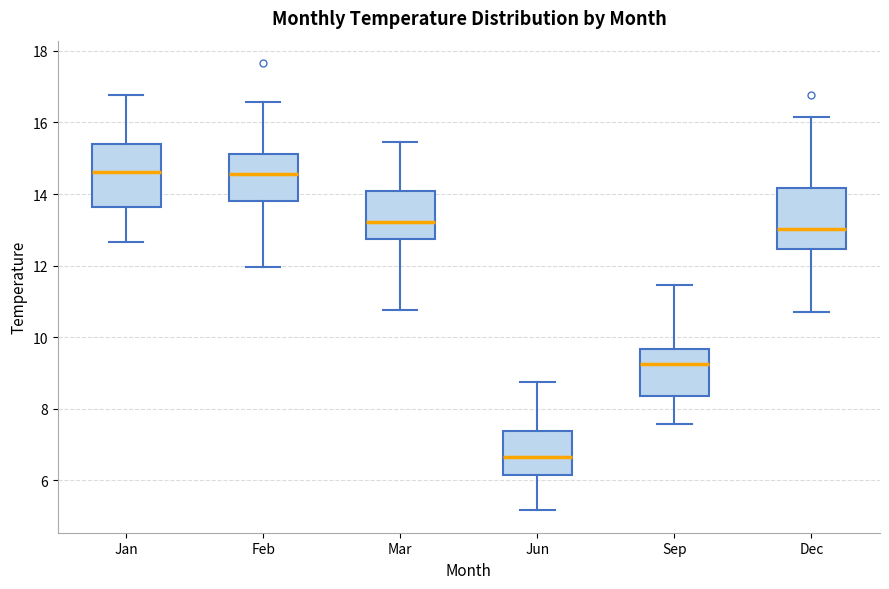

Reading left to right, transcribe this box plot: for each box, give where its median line is, the range the box spans, and where its two whiskers end, as read against the y-axis. The values are not printed on the chart, so give them approximately, as read against the axis.

Jan: median 14.6, box 13.6 to 15.4, whiskers 12.6 to 16.8
Feb: median 14.6, box 13.8 to 15.2, whiskers 12.0 to 16.6
Mar: median 13.2, box 12.8 to 14.0, whiskers 10.8 to 15.4
Jun: median 6.6, box 6.2 to 7.4, whiskers 5.2 to 8.8
Sep: median 9.2, box 8.4 to 9.6, whiskers 7.6 to 11.4
Dec: median 13.0, box 12.4 to 14.2, whiskers 10.6 to 16.2